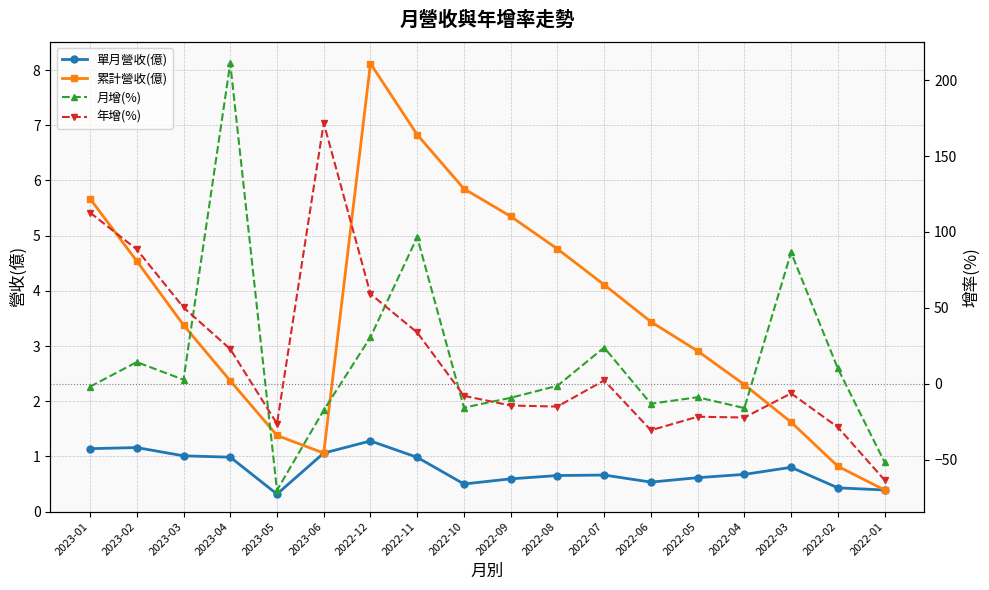

What are all the series names shown in the legend?

單月營收(億), 累計營收(億), 月增(%), 年增(%)